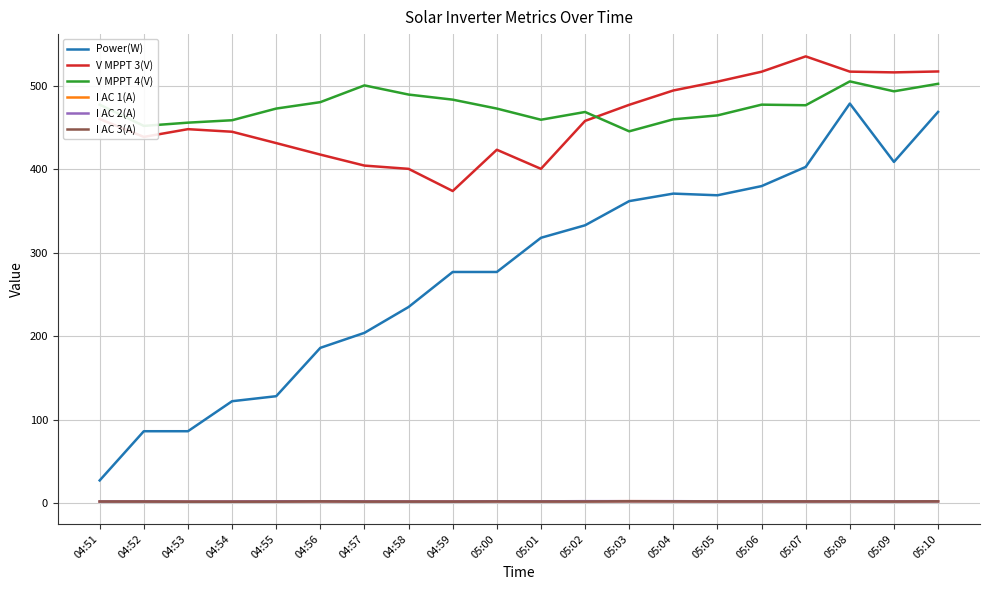

What is the sum of the I AC 3(A) values at 05:05 and 04:51?

3.5